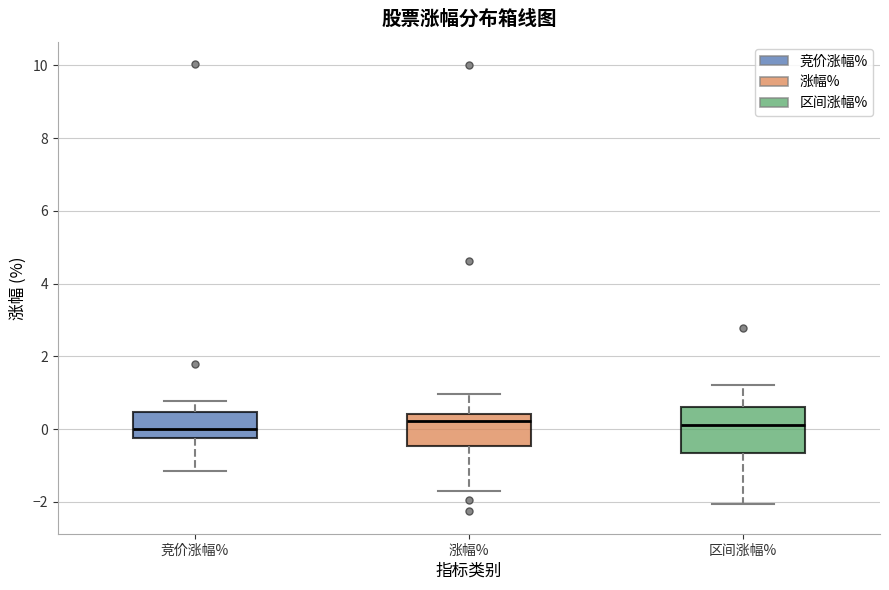

Reading left to right, read every box against the y-axis: the position of its median line, the range the box covers, and the ends of its whiskers. The values are not printed on the chart, so give them approximately, as read against the axis.

竞价涨幅%: median 0.0, box -0.2 to 0.4, whiskers -1.2 to 0.8
涨幅%: median 0.2, box -0.4 to 0.4, whiskers -1.8 to 1.0
区间涨幅%: median 0.2, box -0.6 to 0.6, whiskers -2.0 to 1.2